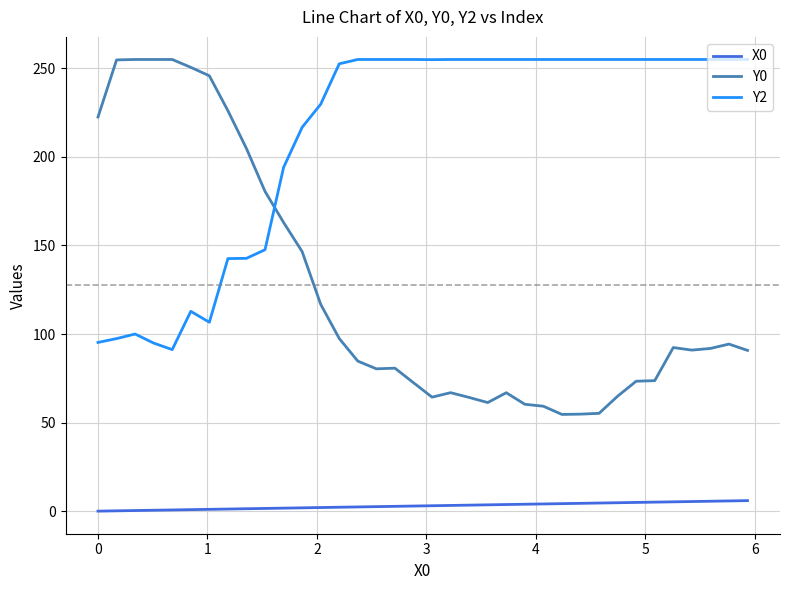

Does the chart have visible grid lines?

Yes